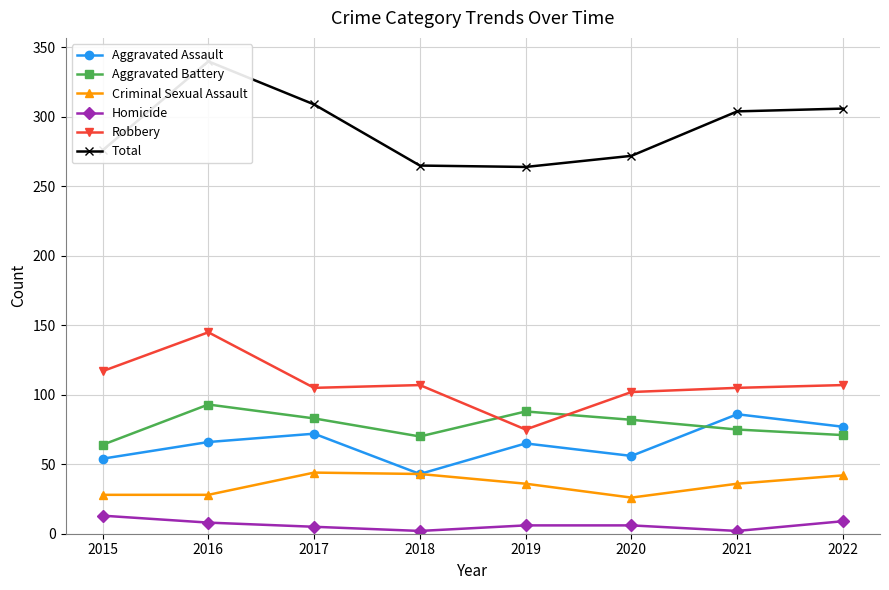

How many distinct data groups are displayed?

6